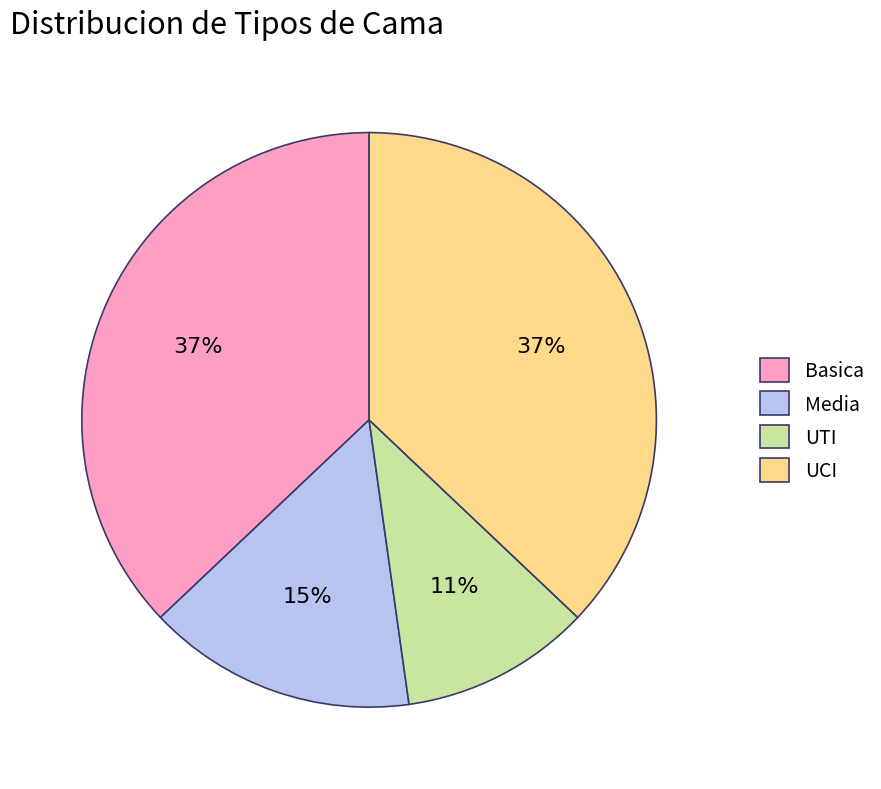

Count the number of slices in the pie.

4